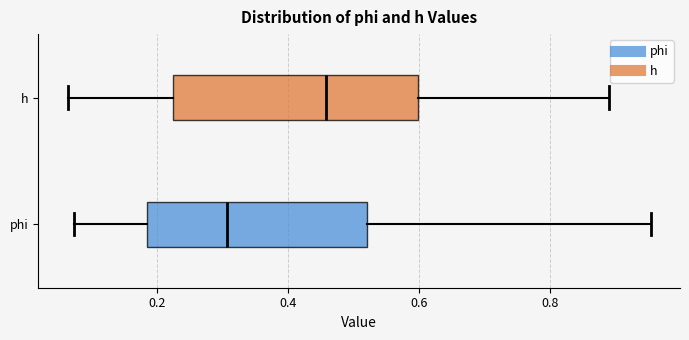

Reading bottom to top, read every box against the x-axis: the position of its median line, the range the box covers, and the ends of its whiskers. The values are not printed on the chart, so give them approximately, as read against the axis.

phi: median 0.30, box 0.18 to 0.52, whiskers 0.08 to 0.96
h: median 0.46, box 0.22 to 0.60, whiskers 0.06 to 0.88